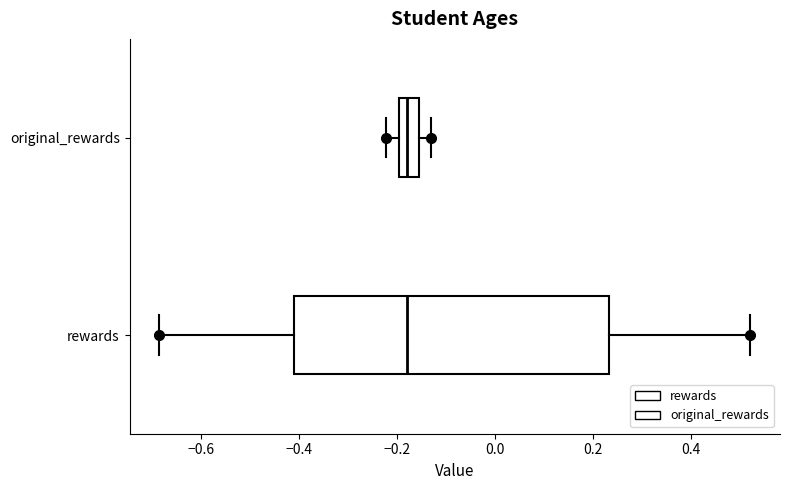

Where does the median line of the box for rewards sit on the x-axis? The values are not printed on the chart, so give them approximately, as read against the axis.

-0.18